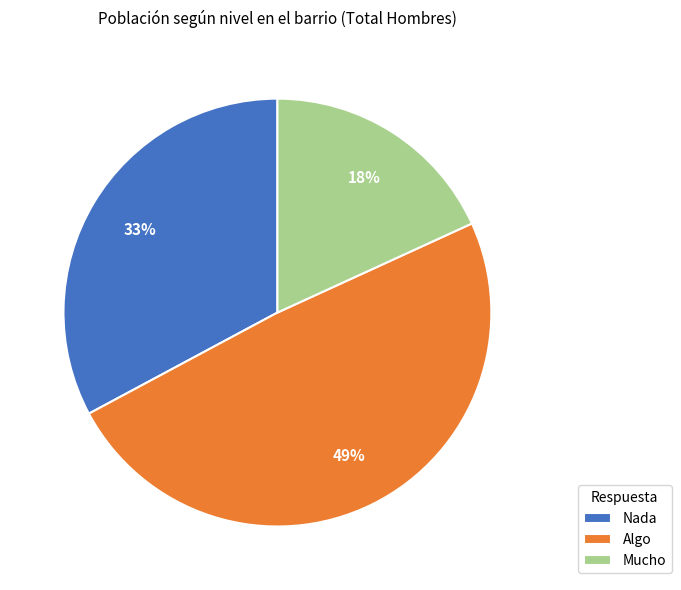

To the nearest percent, what percentage of the pie is Algo?

49%